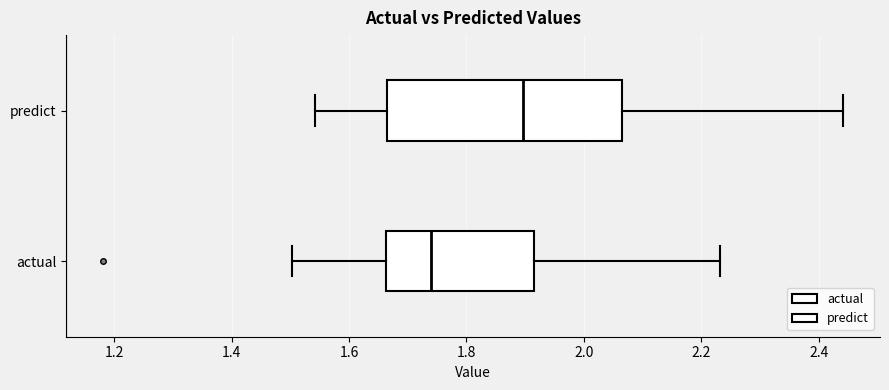

Where does the left whisker of the box for predict end on the x-axis? The values are not printed on the chart, so give them approximately, as read against the axis.

1.54